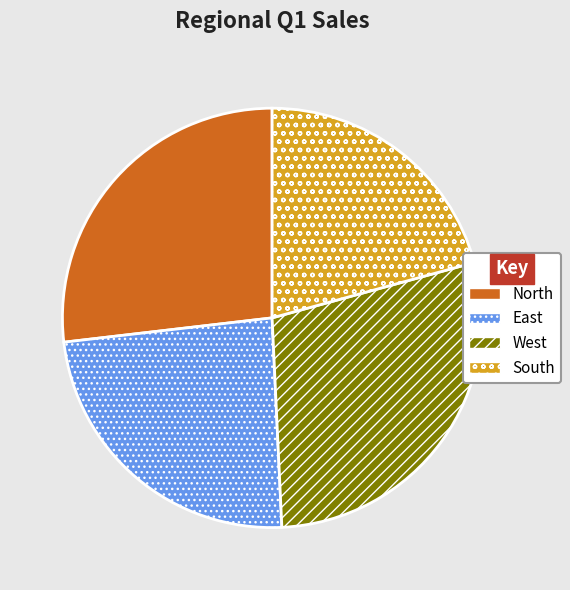

Is there a majority slice in this chart?

No